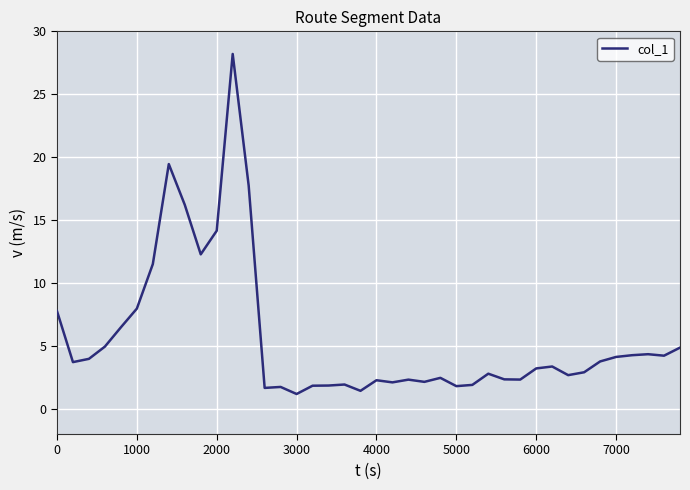

What is the minimum value shown in the chart?

1.2